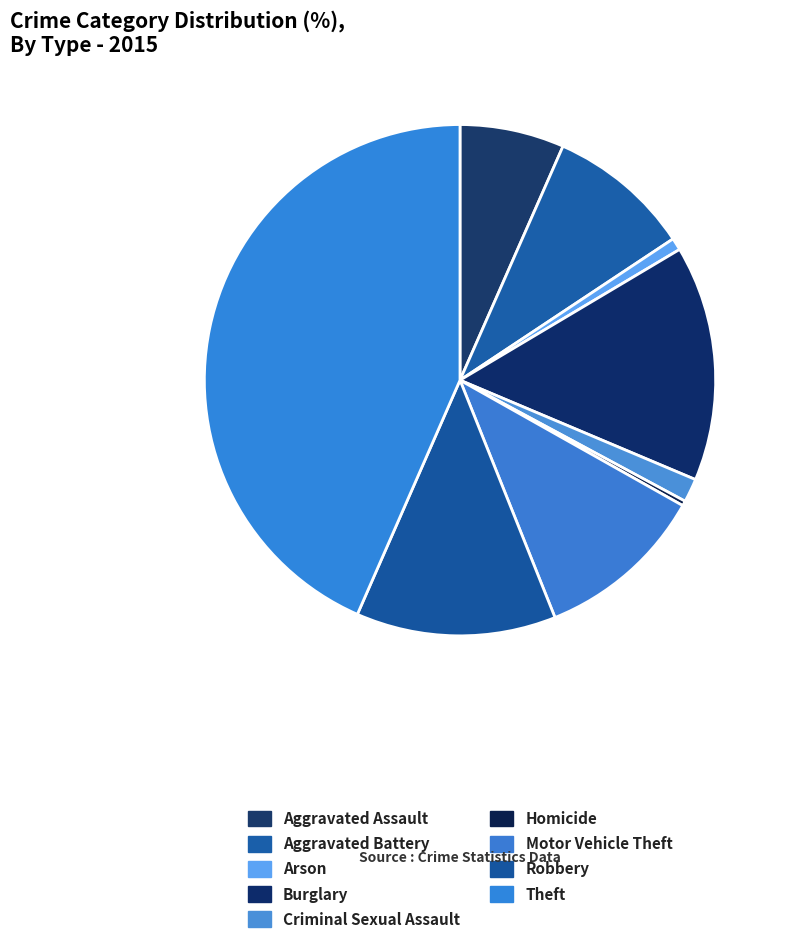

Count the number of slices in the pie.

9